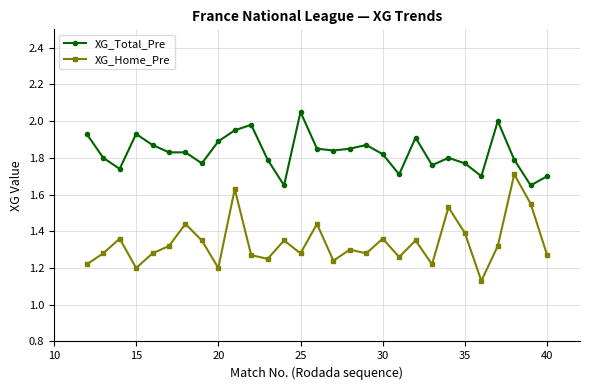

What is the difference between the maximum and minimum values in the XG_Total_Pre series?

0.4